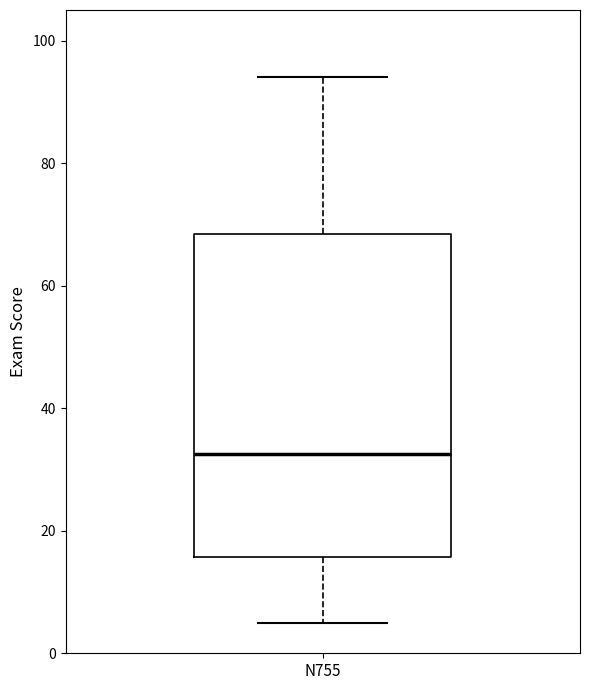

Transcribe this box plot: give where the median line is, the range the box spans, and where the two whiskers end, as read against the y-axis. The values are not printed on the chart, so give them approximately, as read against the axis.

median 32, box 16 to 68, whiskers 6 to 94